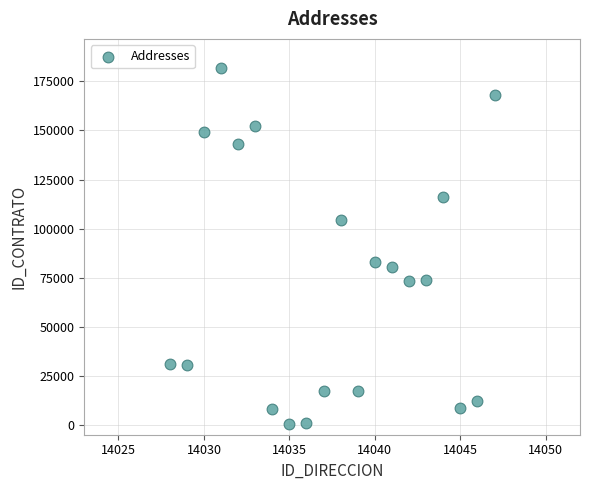

What Y value in the scatter plot is closest to 91170?

83227